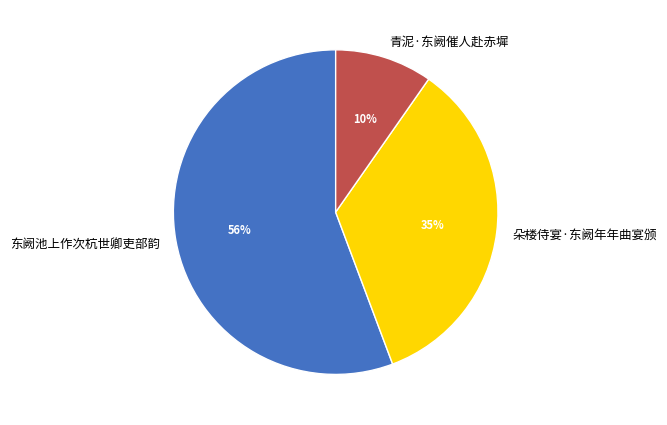

Which category has the smallest portion of the pie?

青泥·东阙催人赴赤墀